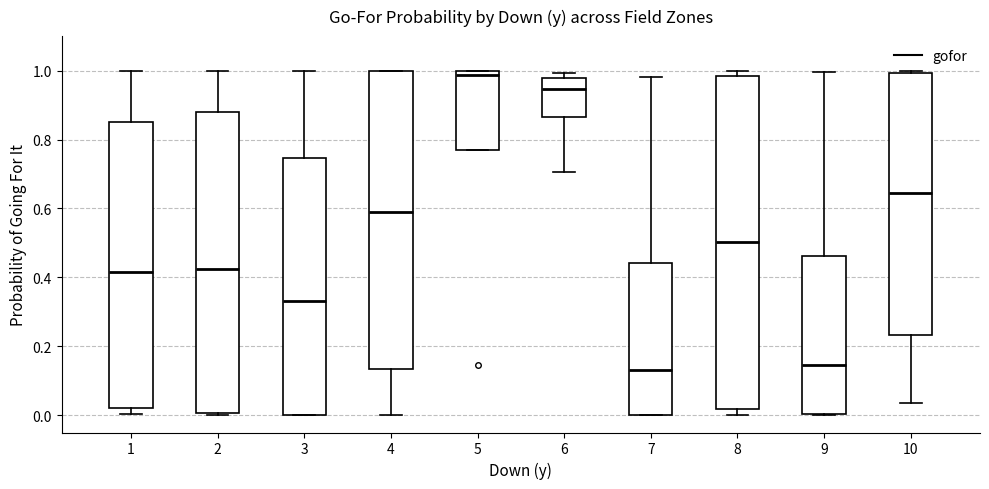

Which box is the tallest, from its lower edge to its upper edge?

8